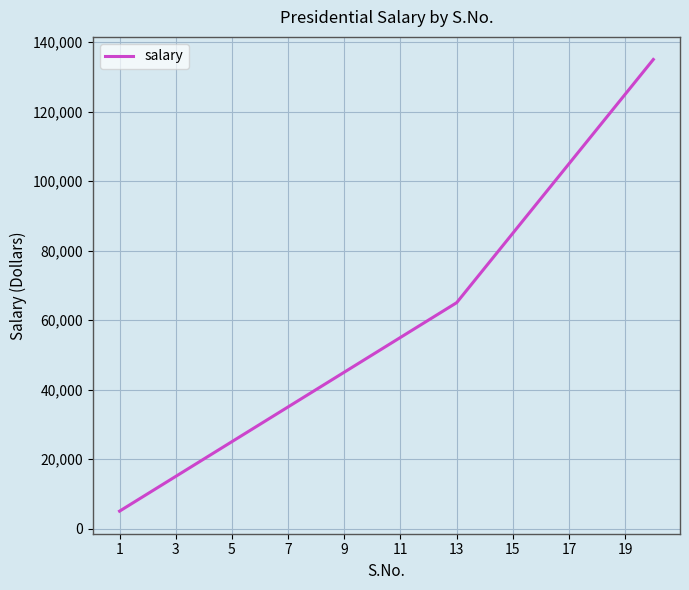

Reading left to right, what are all the values shown in this chart?

5000	10000	15000	20000	25000	30000	35000	40000	45000	50000	55000	60000	65000	75000	85000	95000	105000	115000	125000	135000